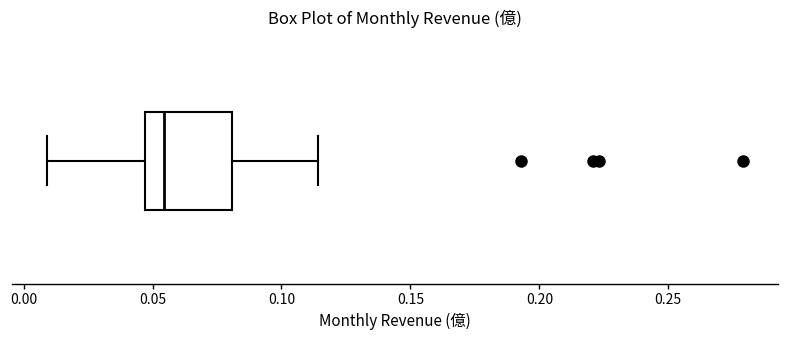

Where does the left whisker of the box end on the x-axis? The values are not printed on the chart, so give them approximately, as read against the axis.

0.010